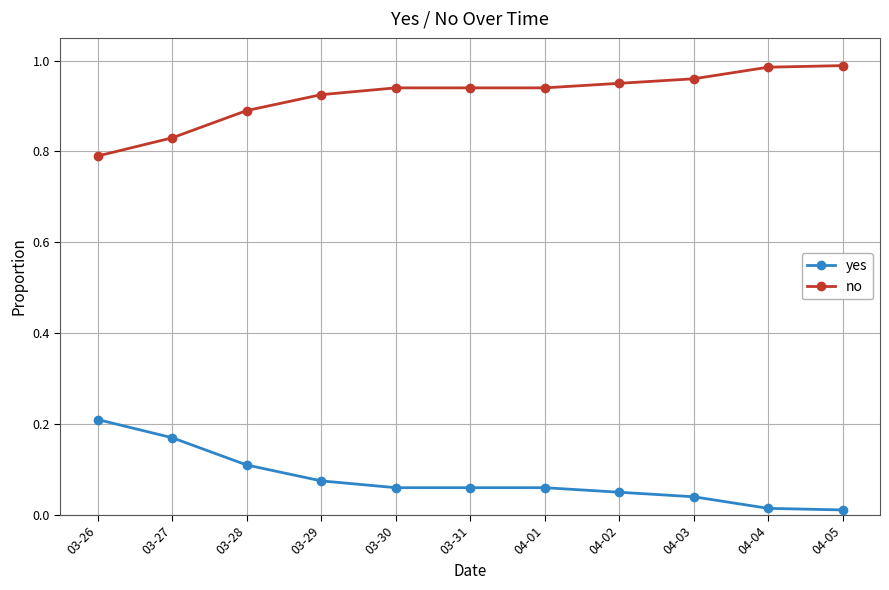

What are all the series names shown in the legend?

yes, no